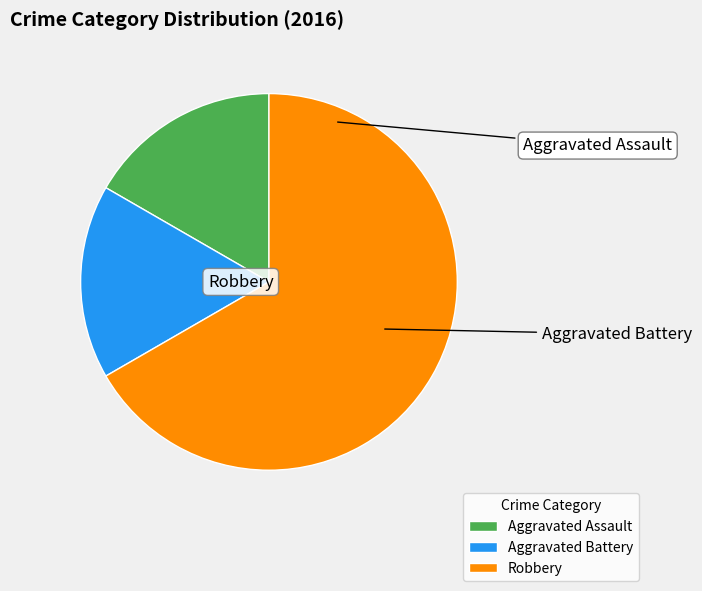

Between Robbery and Aggravated Assault, which is larger?

Robbery